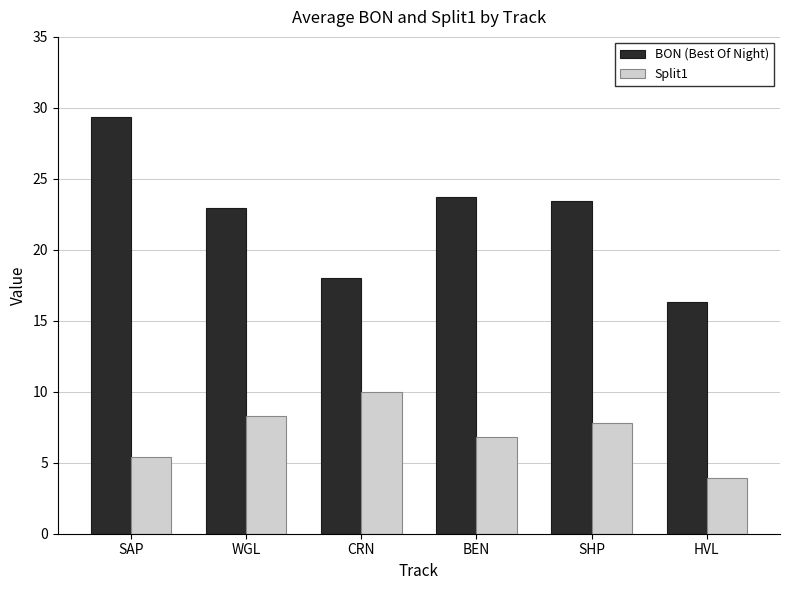

What is the value of the Split1 bar at the 2nd from the left?

8.3